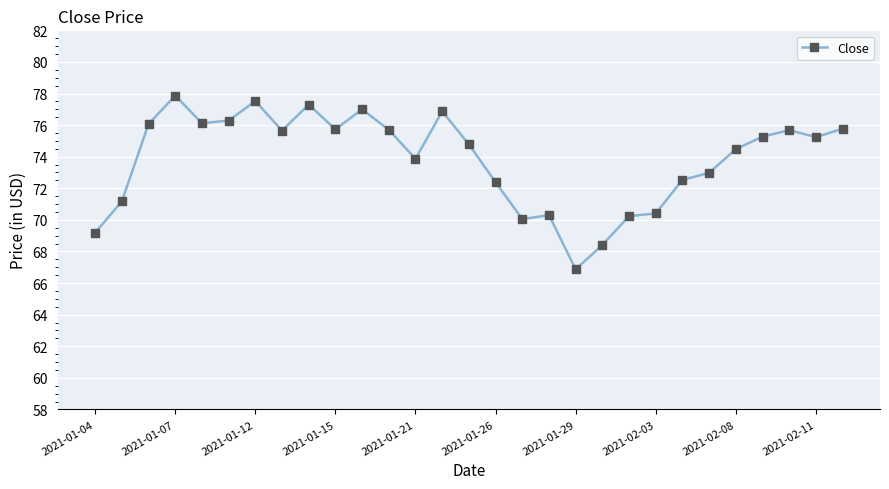

True or false: the data has more than 0 interior local peaks.

True